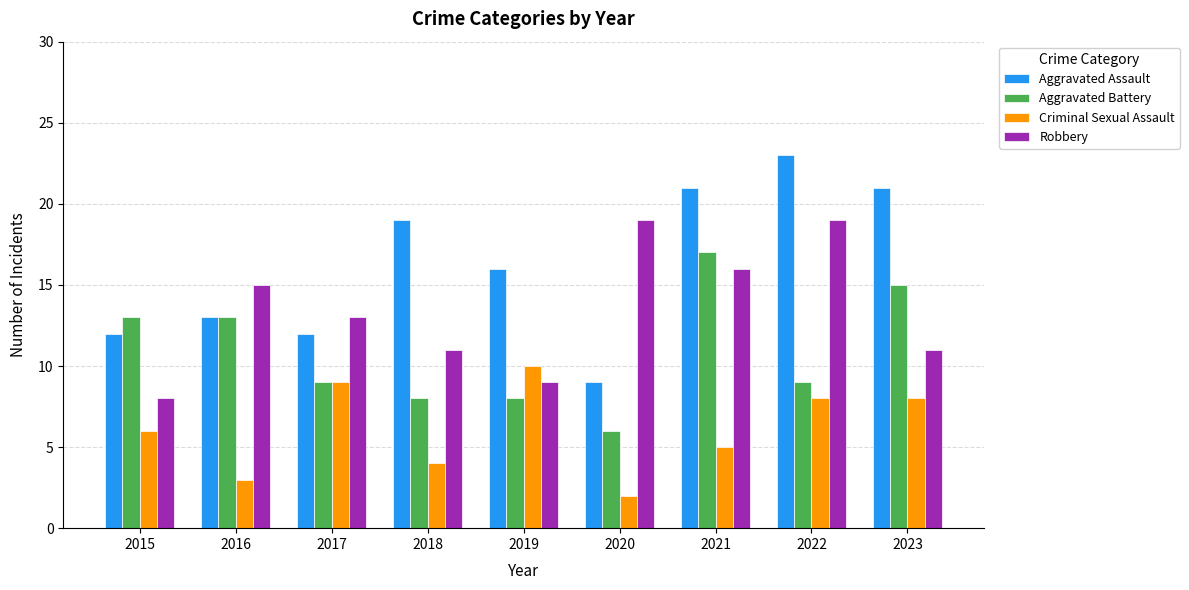

Between 2018 and 2021, which series saw the biggest shift?

Aggravated Battery